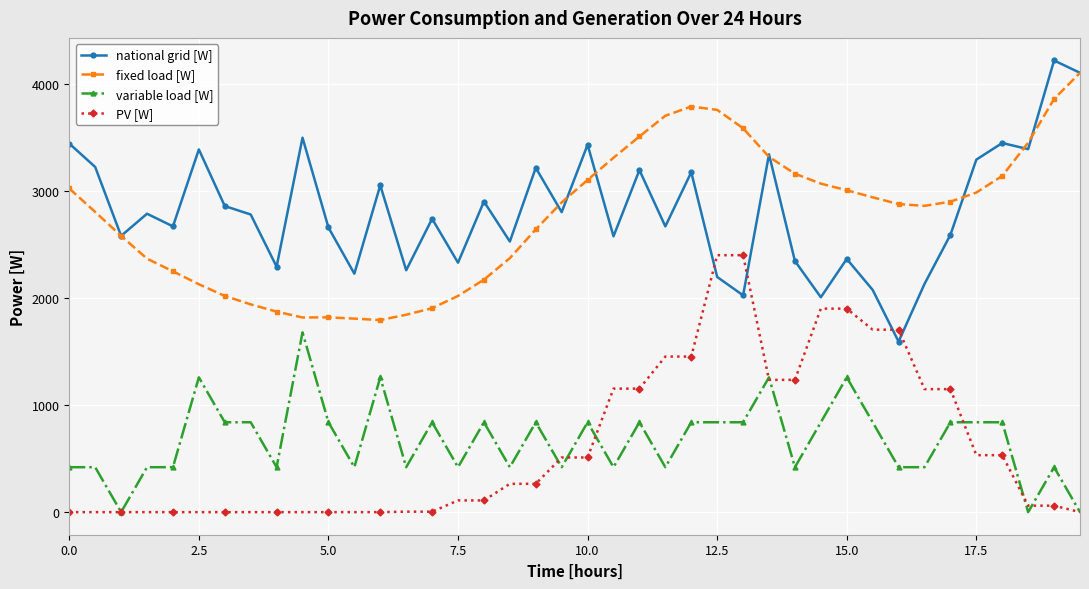

What is the value of the variable load [W] point at the 20th from the left?

419.7